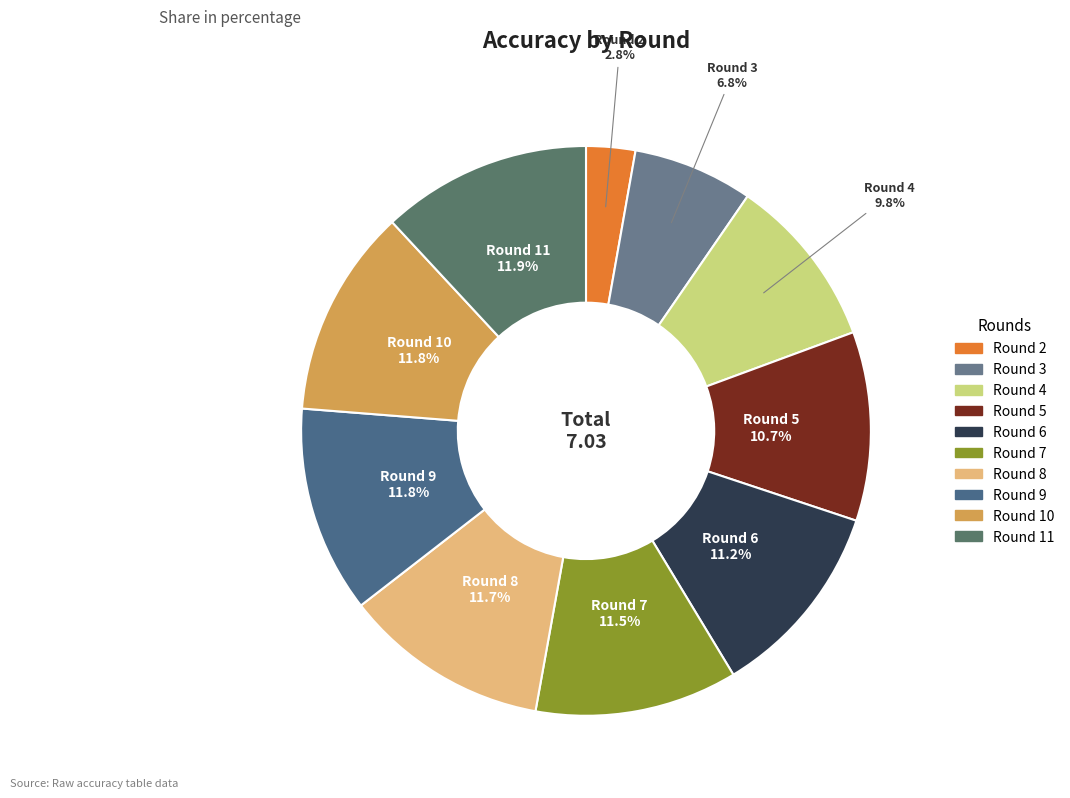

Count the number of slices in the pie.

10